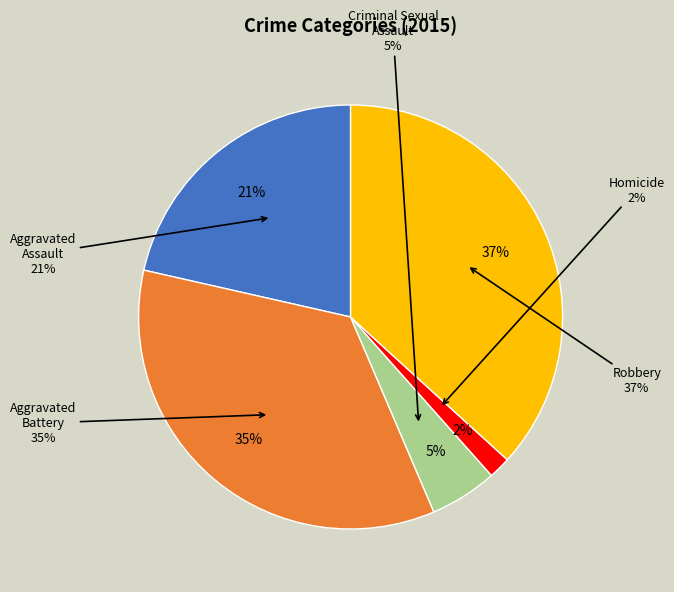

Which category has the biggest portion of the pie?

Robbery